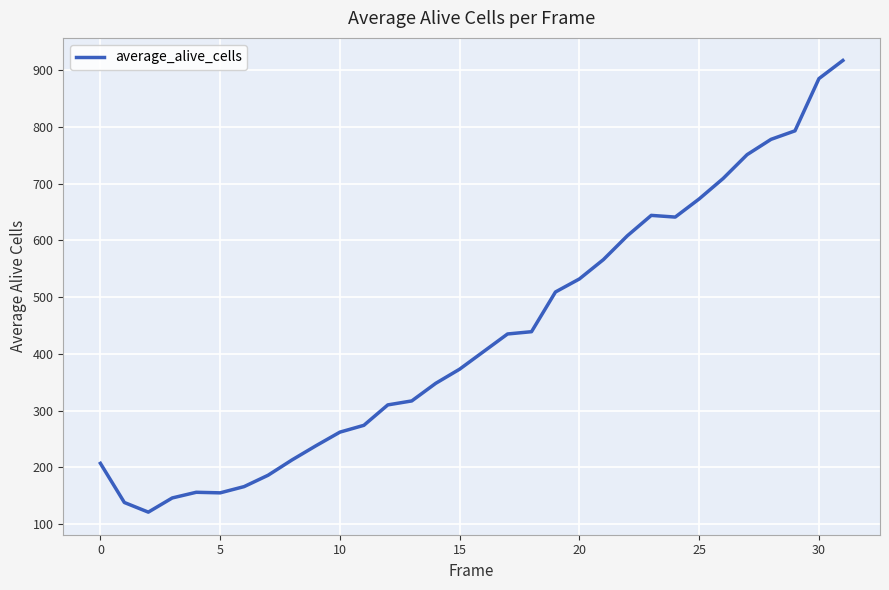

What is the maximum value shown in the chart?

917